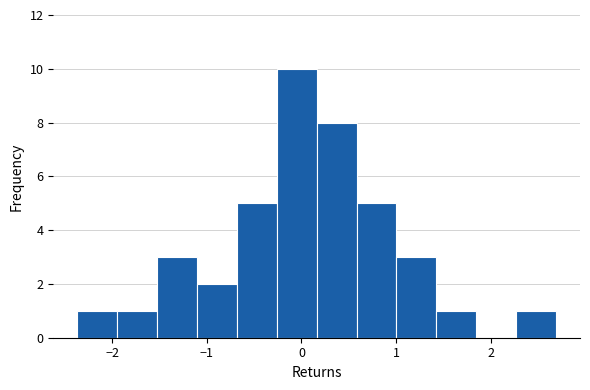

Which range on the x-axis has the tallest bar?

-0.3 to 0.2